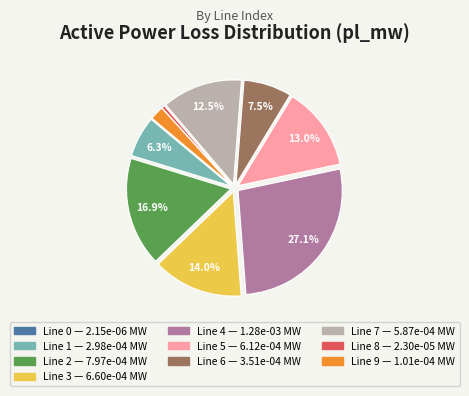

Is there any slice that represents more than half of the pie?

No